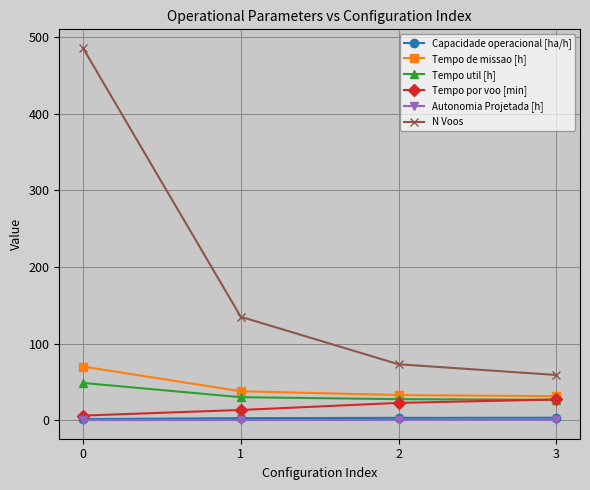

What is the average value of the Tempo util [h] series?

33.2